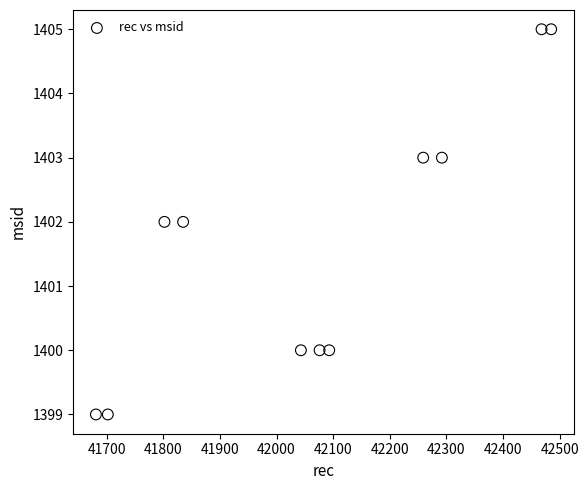

What is the average Y value?

1402